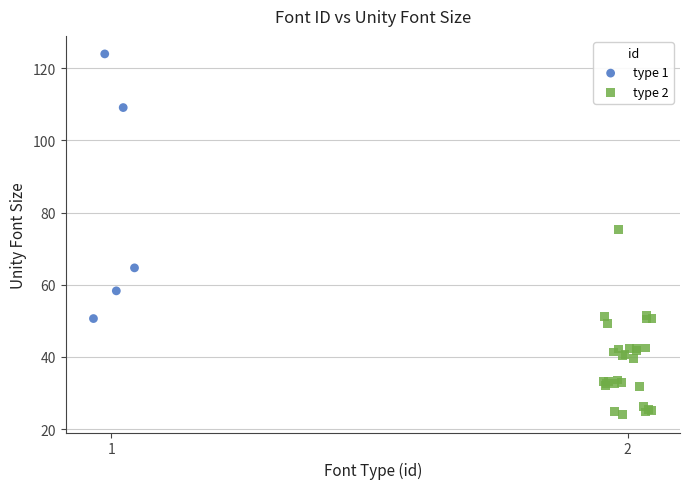

Which series contains the highest Y value?

type 1